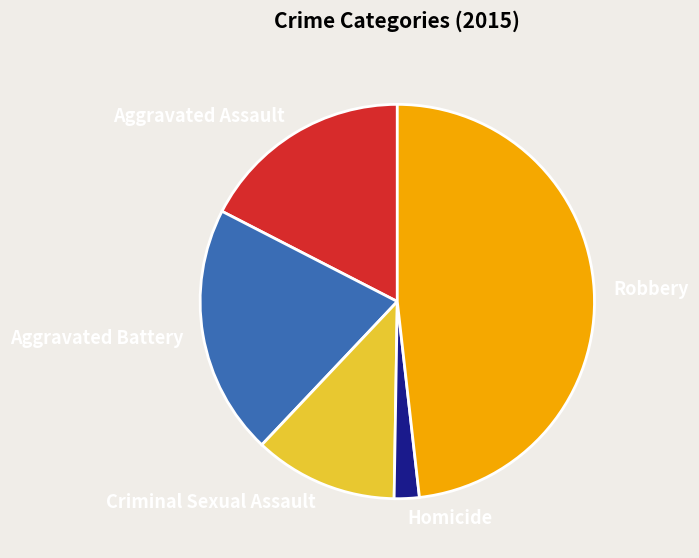

Which slice is the largest?

Robbery